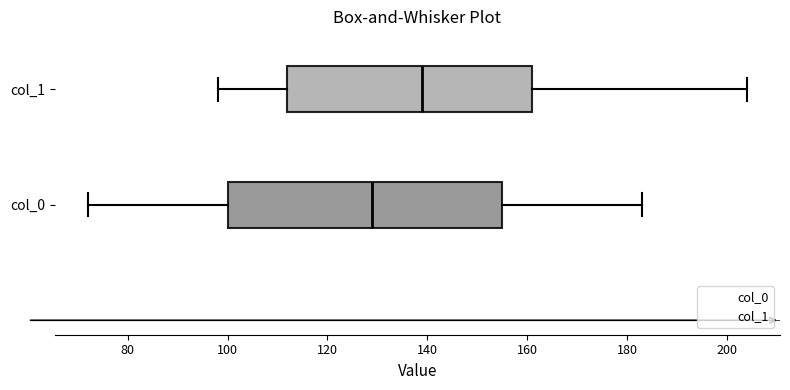

Which box's median line is the furthest to the right?

col_1